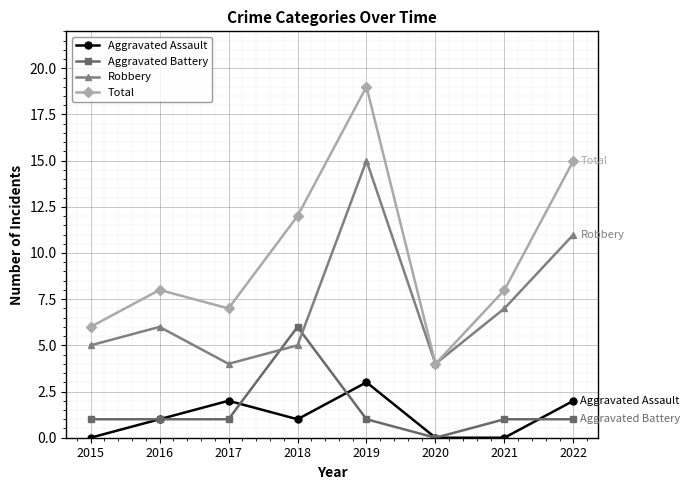

At which category does Aggravated Assault reach its first local peak?

2017